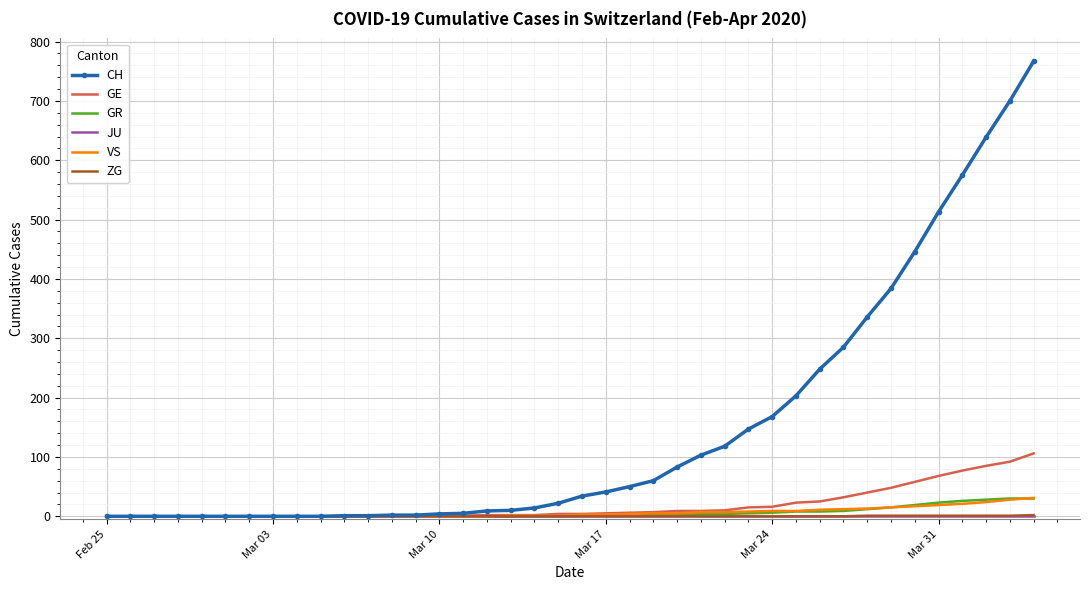

What is the highest value of the GE series?

106